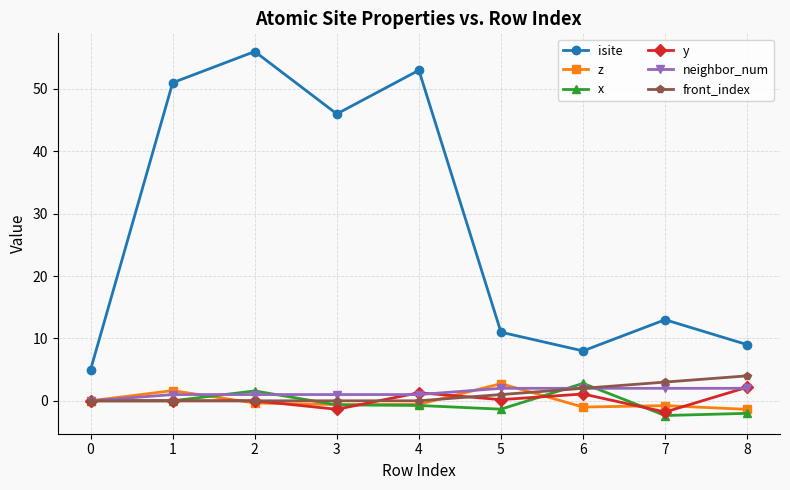

How many series are shown in this chart?

6